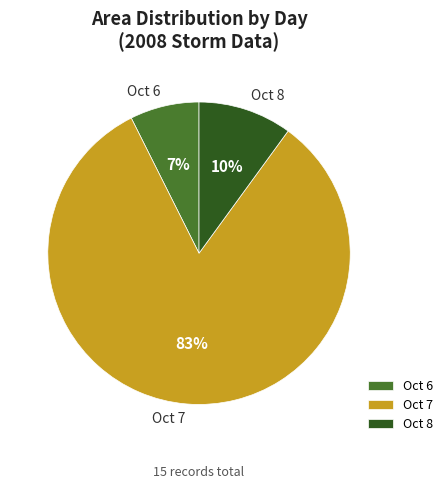

To the nearest percent, what is the average slice percentage?

33%